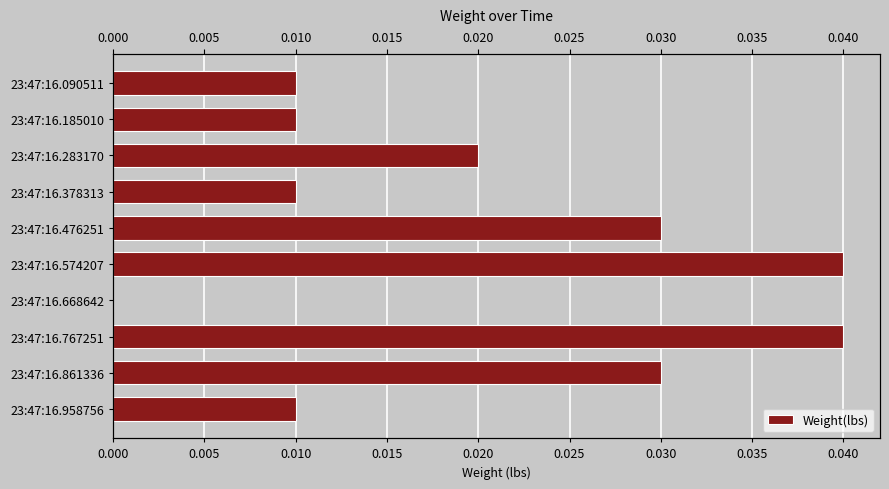

Count the number of values greater than 0.

9